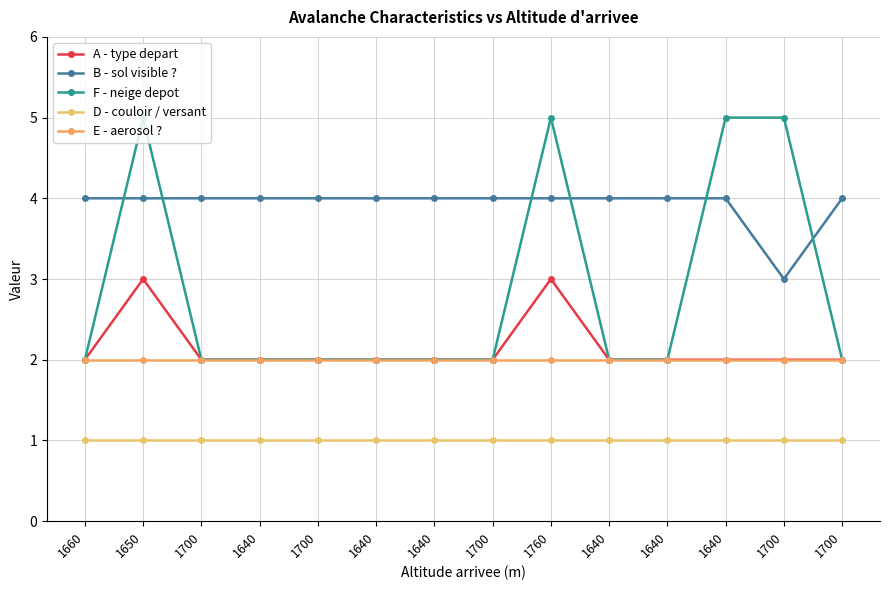

What is the label of the 9th point from the right?

1640